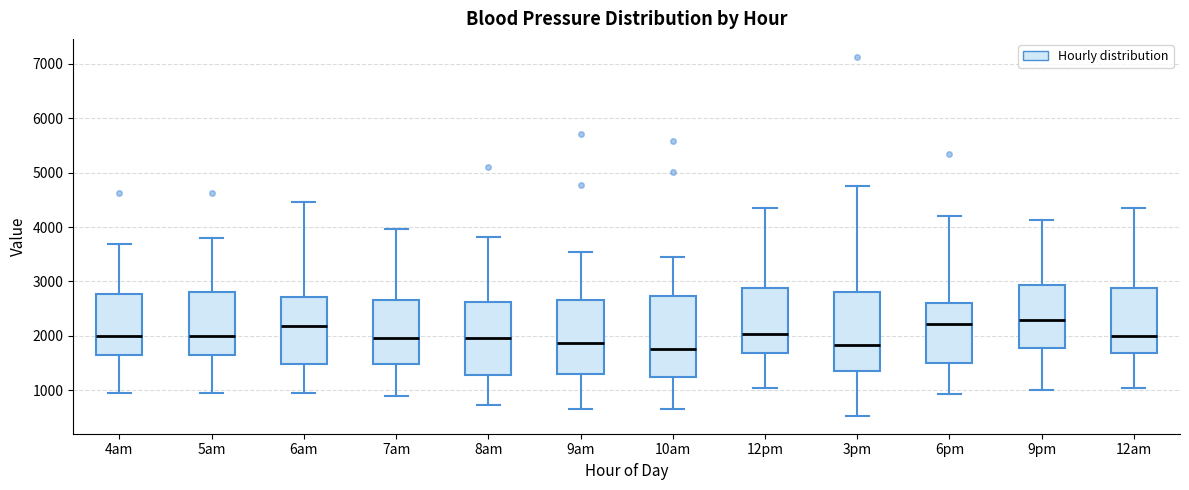

Where is the lower edge of the box for 12am on the y-axis? The values are not printed on the chart, so give them approximately, as read against the axis.

1700